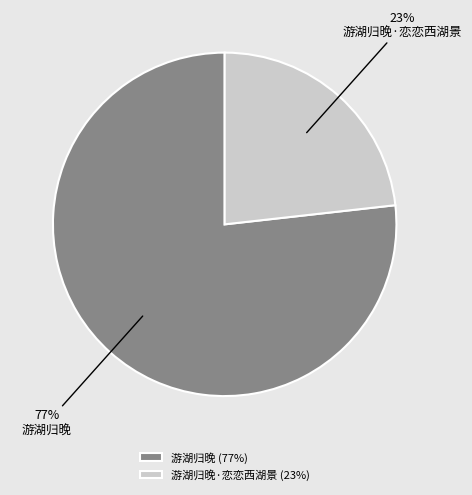

The 游湖归晚 (77%) slice represents 67% of the pie. True or false?

False